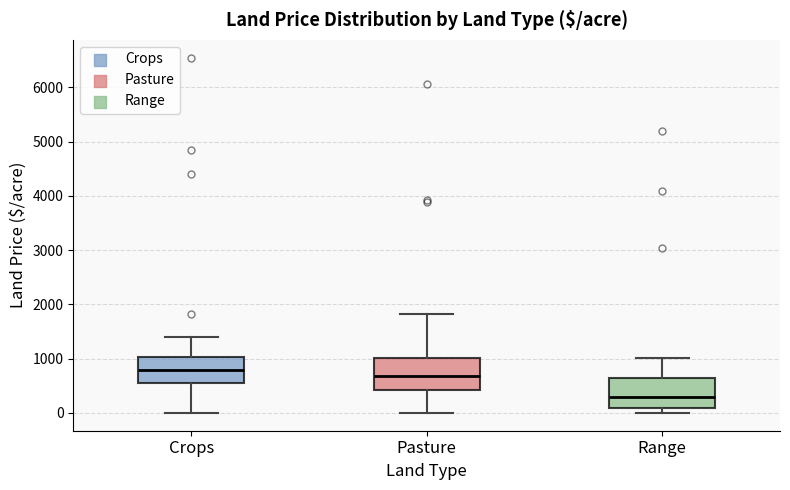

Reading left to right, read every box against the y-axis: the position of its median line, the range the box covers, and the ends of its whiskers. The values are not printed on the chart, so give them approximately, as read against the axis.

Crops: median 800, box 600 to 1000, whiskers 0 to 1400
Pasture: median 700, box 400 to 1000, whiskers 0 to 1800
Range: median 300, box 100 to 600, whiskers 0 to 1000